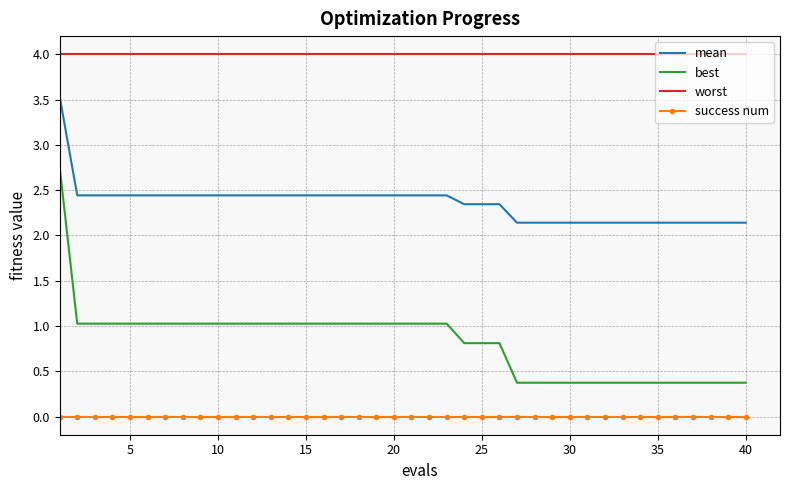

Which series has the largest total across all categories?

worst